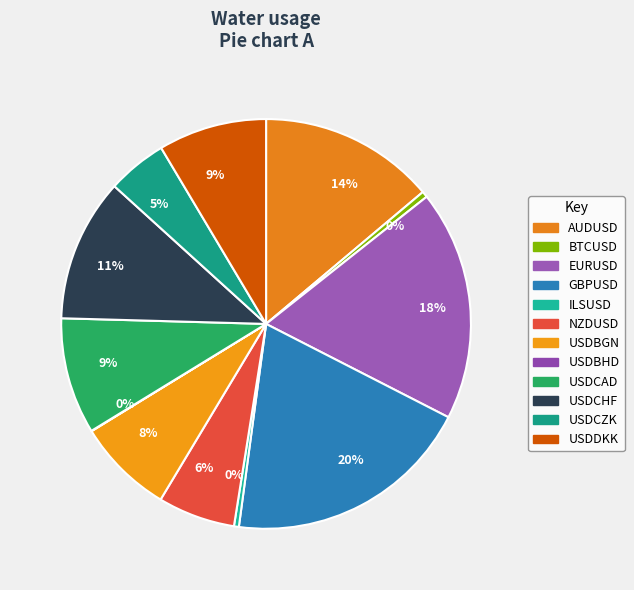

Combined, what portion of the pie is USDCHF and BTCUSD?

11.8%